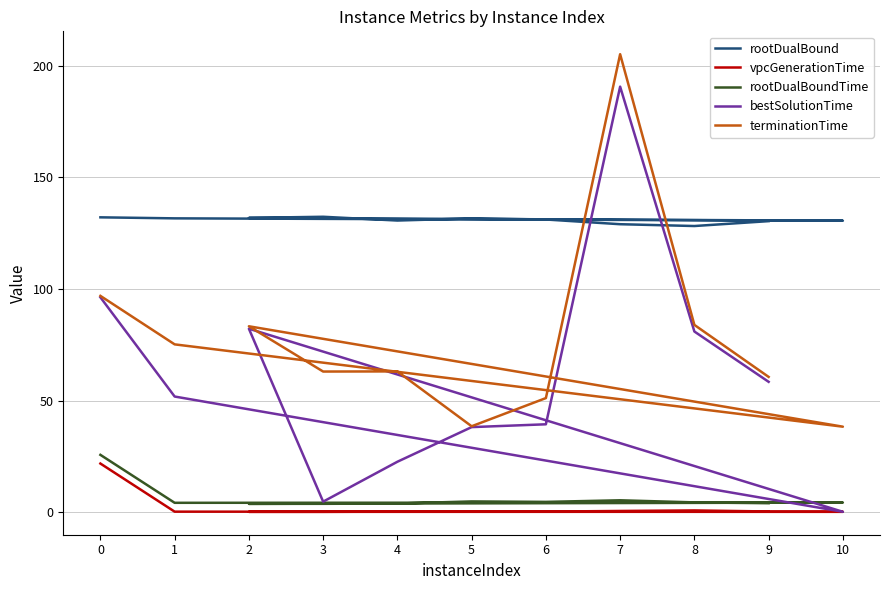

Is the value of vpcGenerationTime at 0 greater than the value of rootDualBoundTime at 0?

No